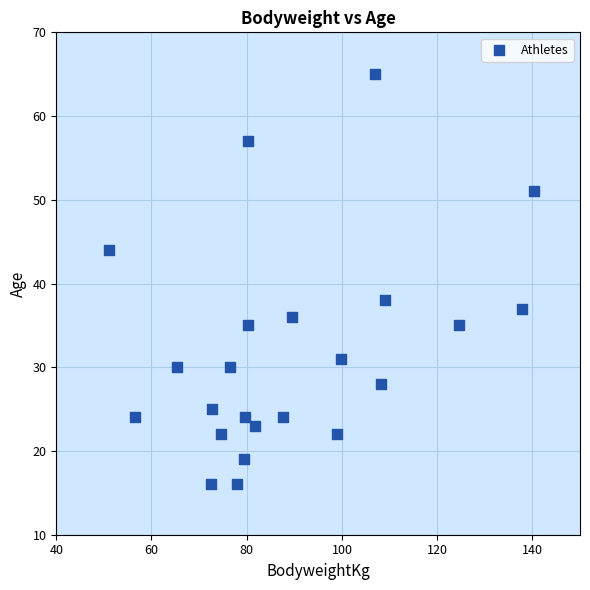

What Y value in the scatter plot is closest to 40?

38